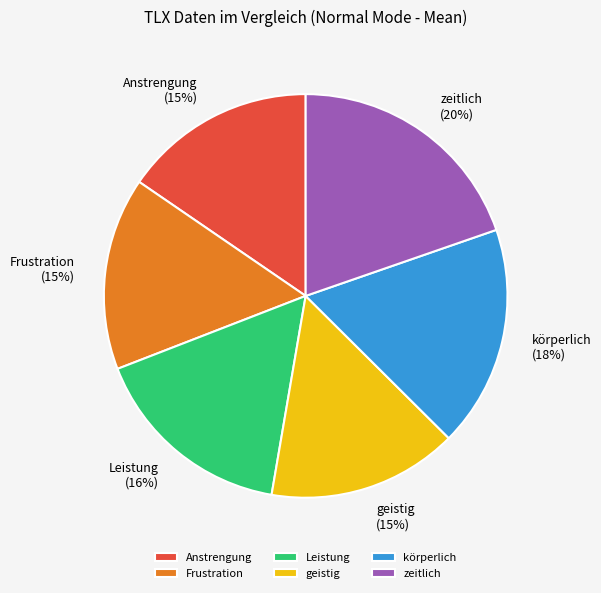

To the nearest percent, what is the difference between the geistig and körperlich slice percentages?

3%